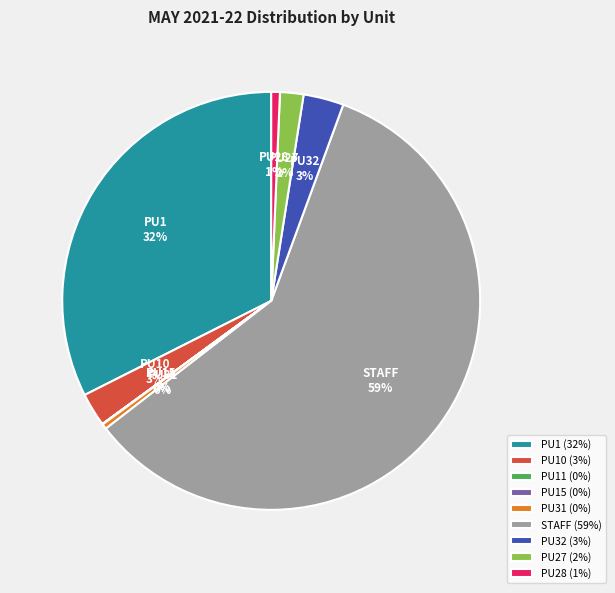

To the nearest percent, what is the difference between the largest and smallest slice percentages?

59%